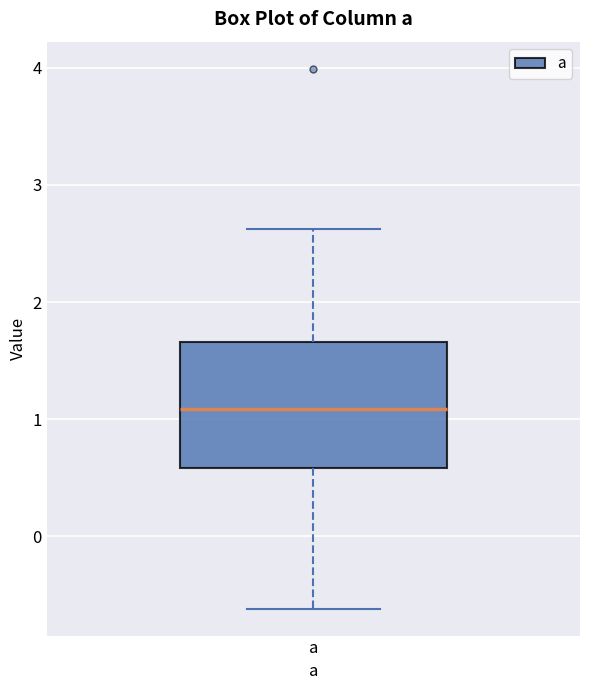

Where does the upper whisker of the box for a end on the y-axis? The values are not printed on the chart, so give them approximately, as read against the axis.

2.6